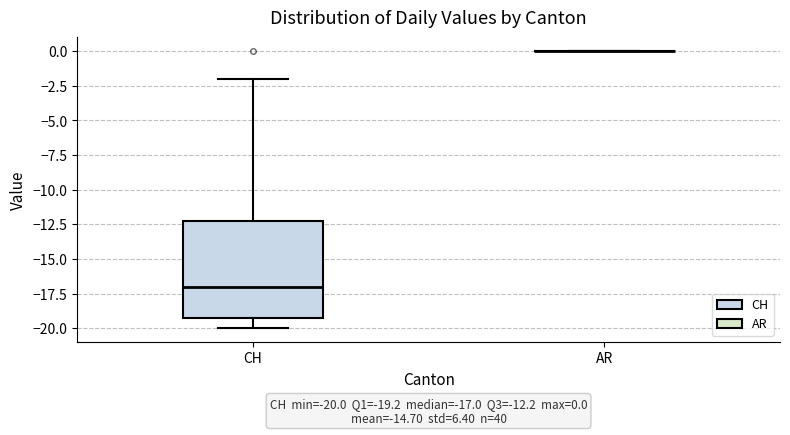

Which box is the tallest, from its lower edge to its upper edge?

CH